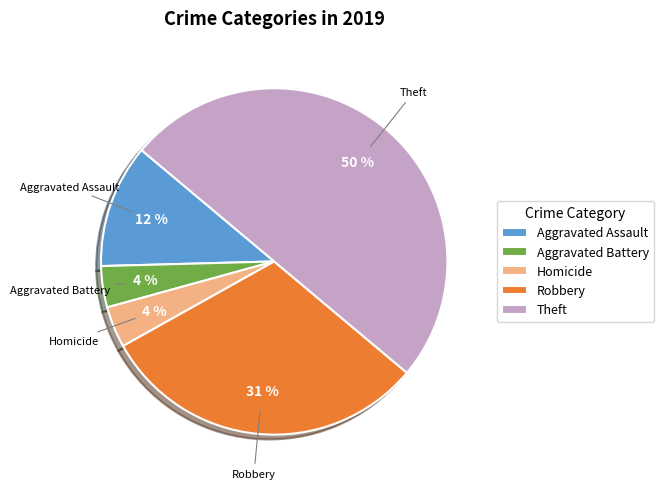

What percentage is the Theft slice, to the nearest percent?

50%